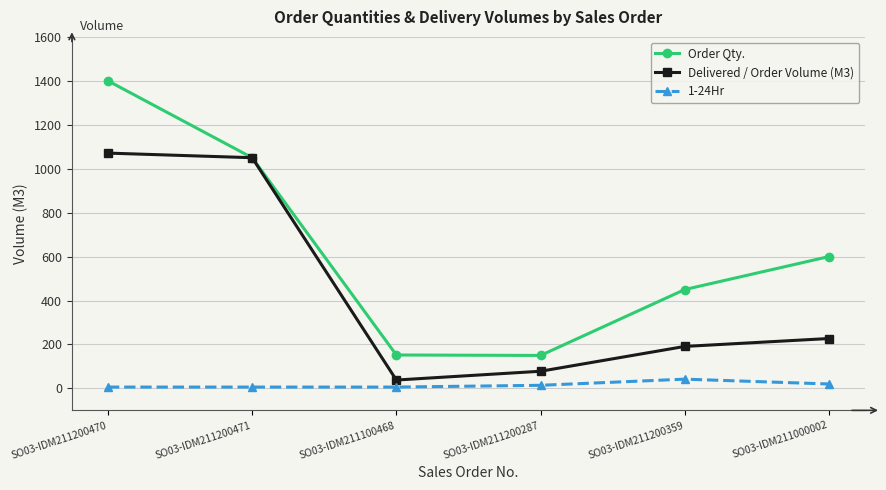

What is the minimum value shown in the chart?

6